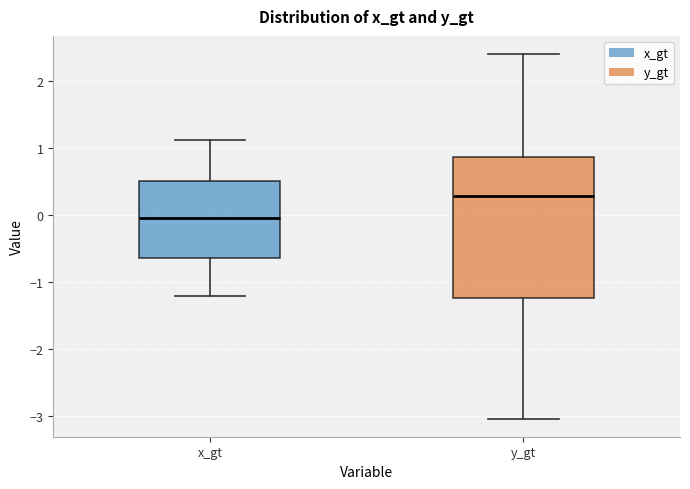

Which box has the lowest median line?

x_gt